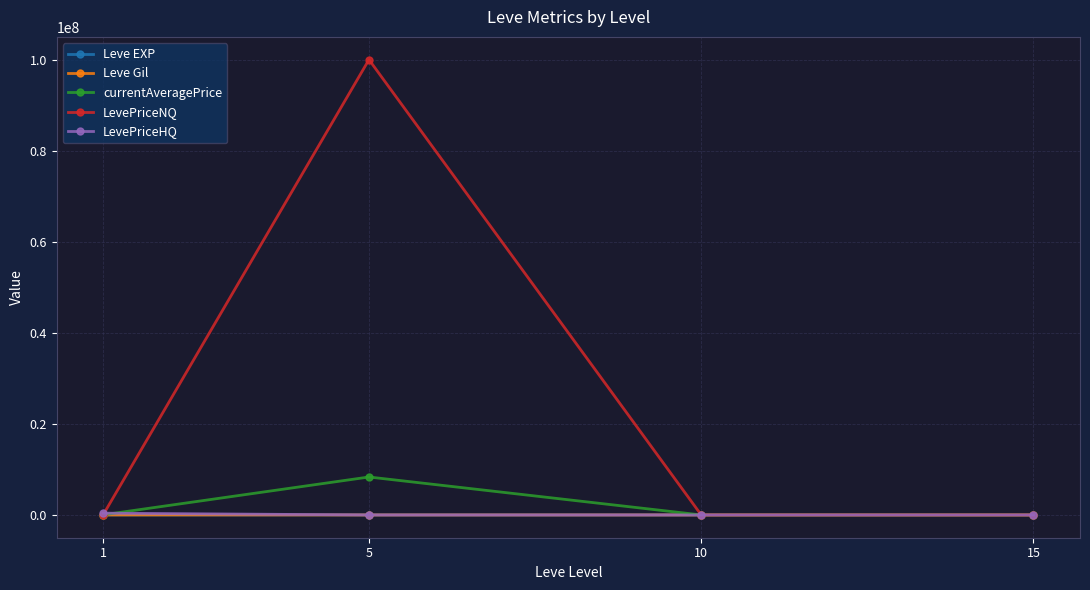

At which category is the sum across all series the highest?

5